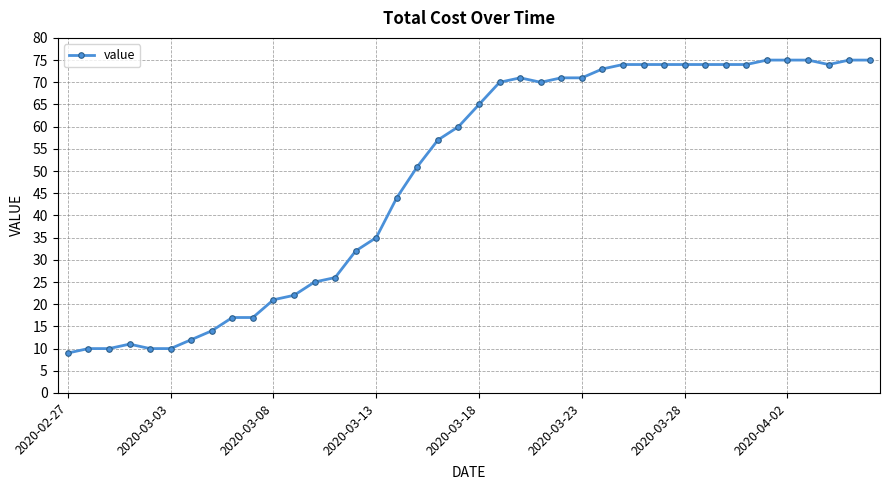

How many values are below 65?

20